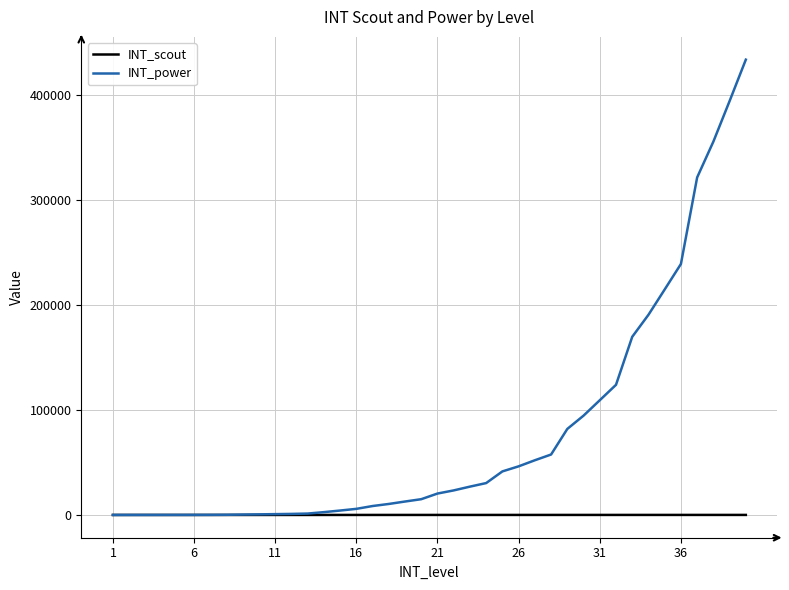

Which series has the largest total across all categories?

INT_power